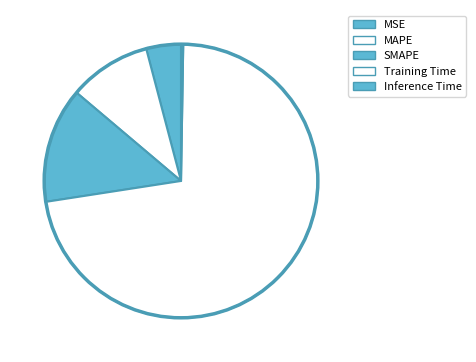

True or false: SMAPE accounts for 2% of the total.

False